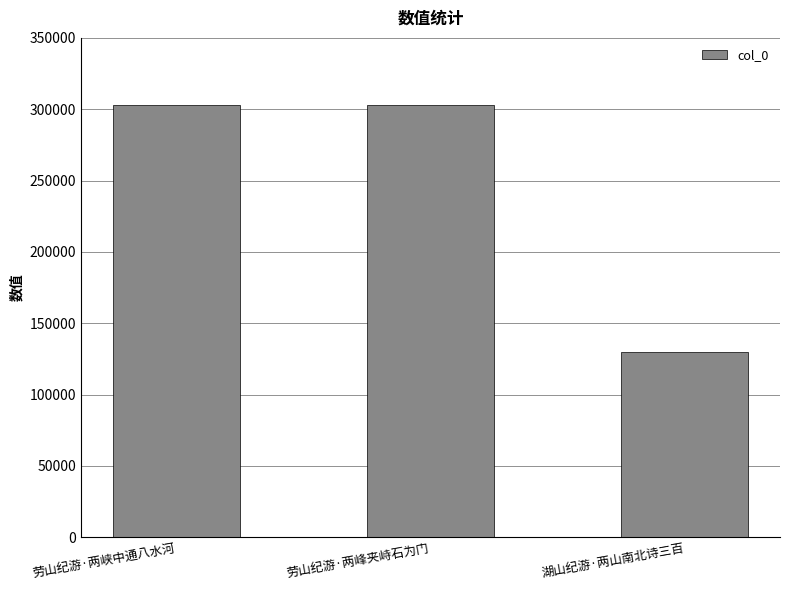

What is the sum of all values?

735112